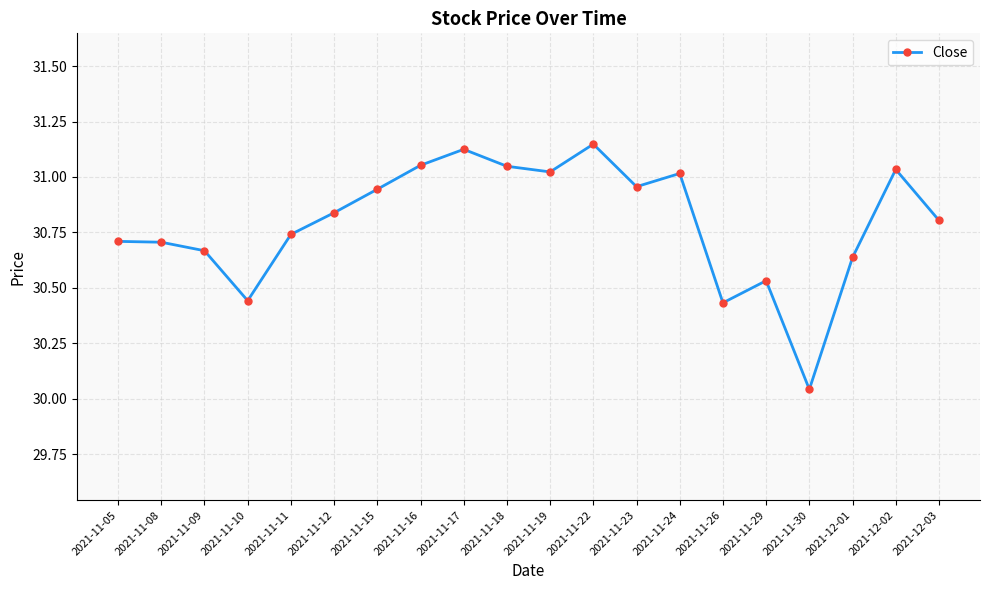

What position from the left is 2021-11-12?

6